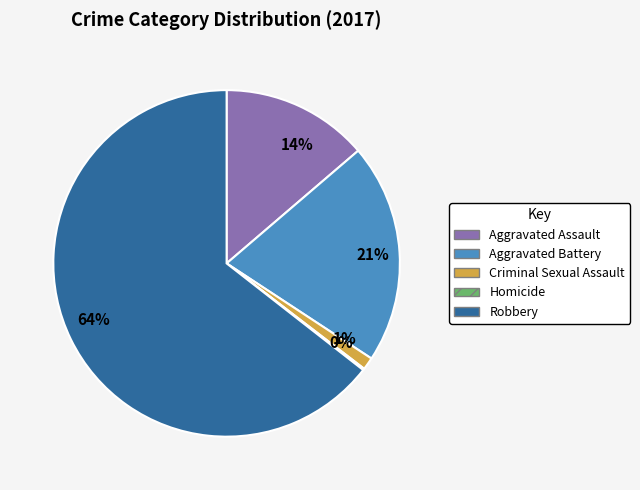

Is there any slice that represents more than half of the pie?

Yes